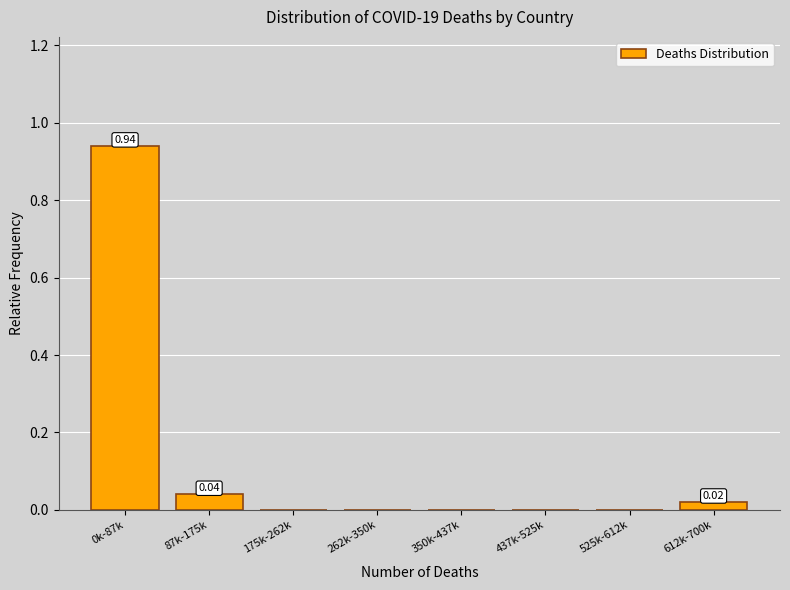

What is the sum of all values?

1.0